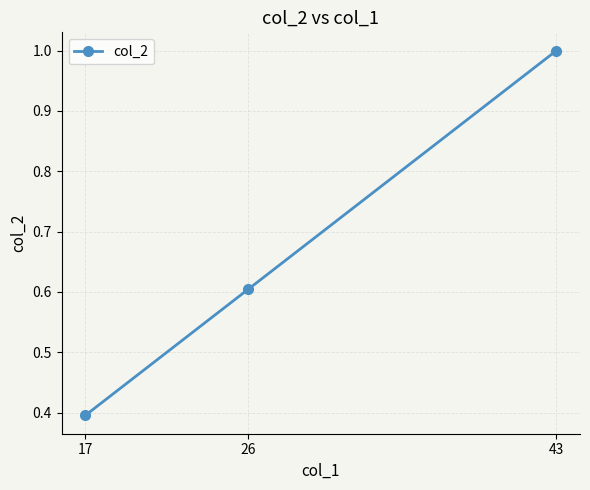

What is the sum of all values?

2.0